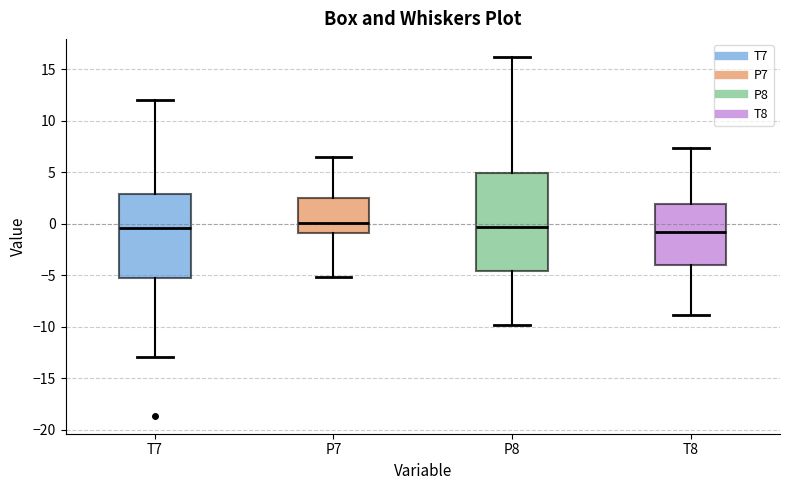

Reading left to right, transcribe this box plot: for each box, give where its median line is, the range the box spans, and where its two whiskers end, as read against the y-axis. The values are not printed on the chart, so give them approximately, as read against the axis.

T7: median -0.5, box -5.0 to 3.0, whiskers -13.0 to 12.0
P7: median 0.0, box -1.0 to 2.5, whiskers -5.0 to 6.5
P8: median -0.5, box -4.5 to 5.0, whiskers -10.0 to 16.0
T8: median -1.0, box -4.0 to 2.0, whiskers -9.0 to 7.5